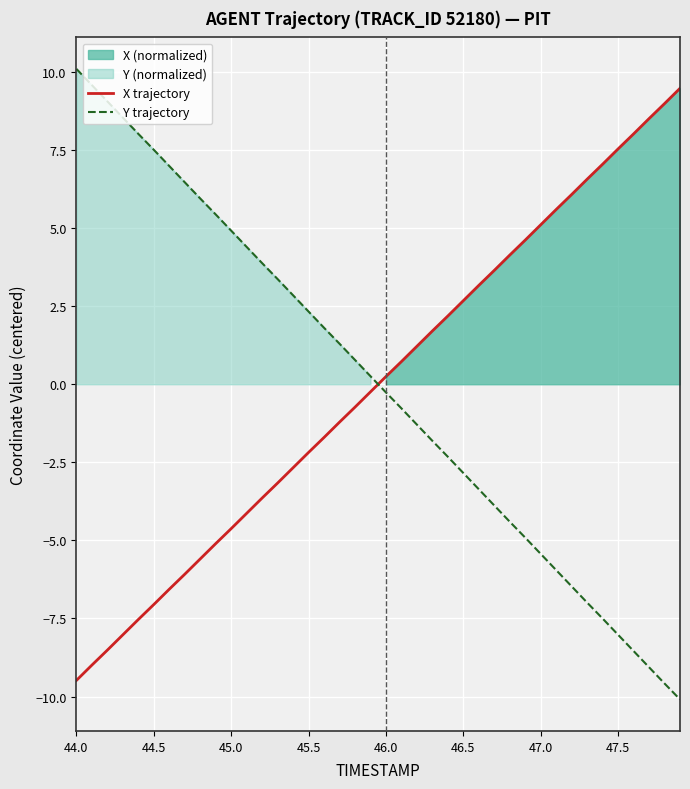

The Y trajectory series shows -3.8 at 47.5. True or false?

False